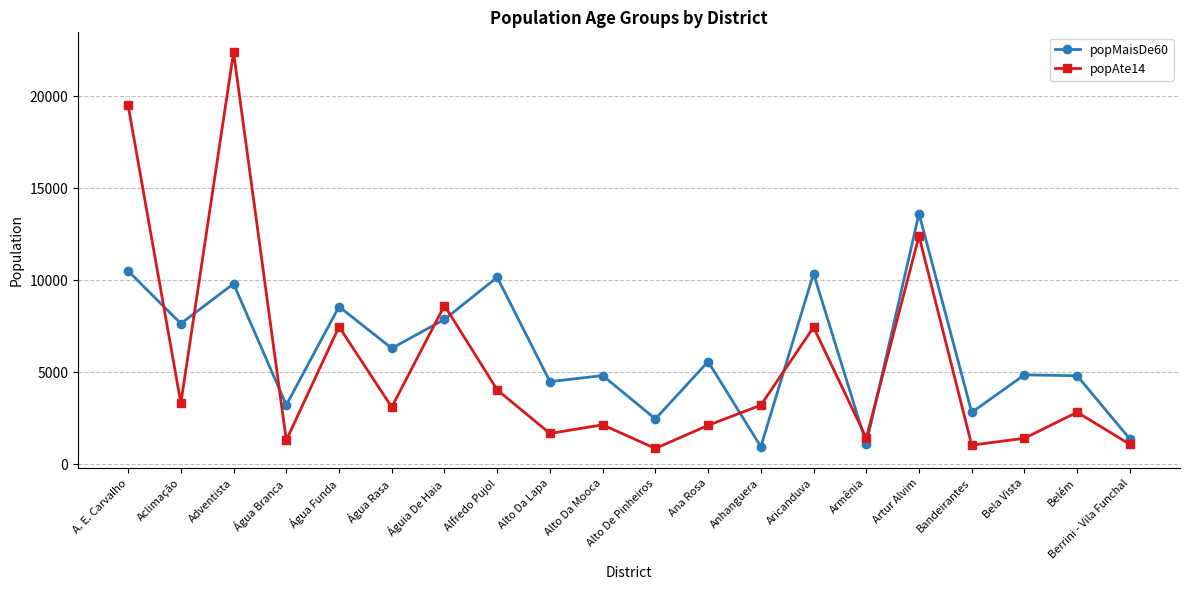

True or false: popAte14 has a value of 3205 at Anhanguera.

True